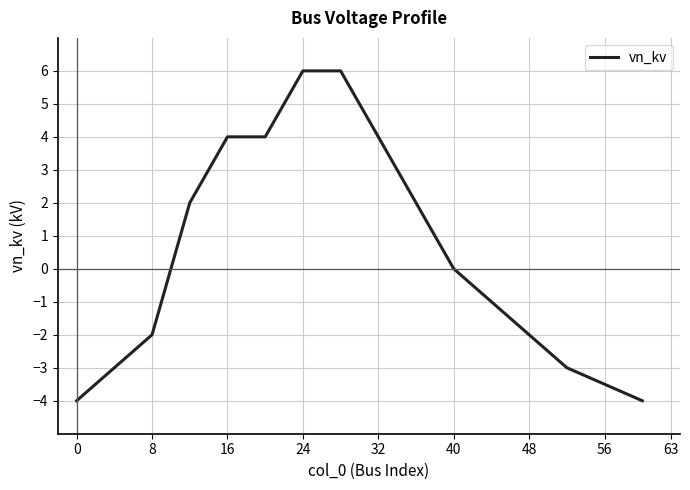

Reading right to left, list all the values displayed in this chart.

-4.0	-3.5	-3.0	-2.0	-1.0	0.0	2.0	4.0	6.0	6.0	4.0	4.0	2.0	-2.0	-3.0	-4.0